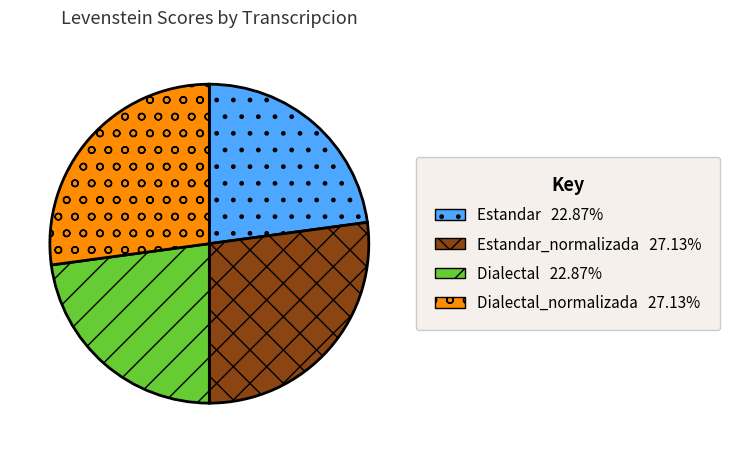

Count the number of slices in the pie.

4